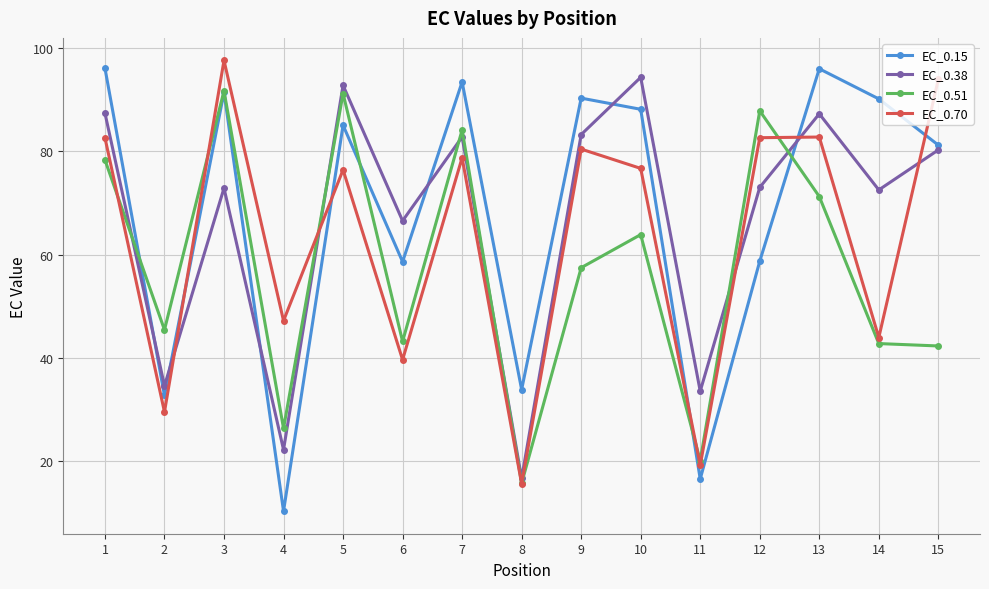

Where is the first local maximum for EC_0.70?

3